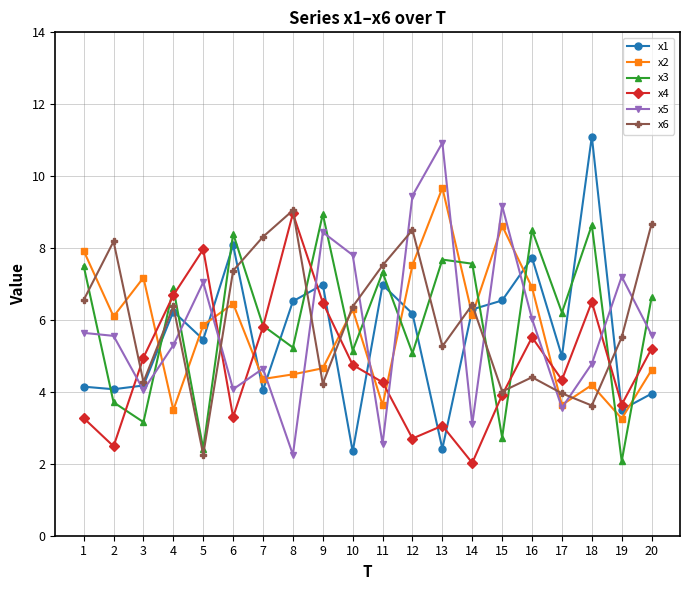

Is it true that x6 equals 6.4 at 4?

True